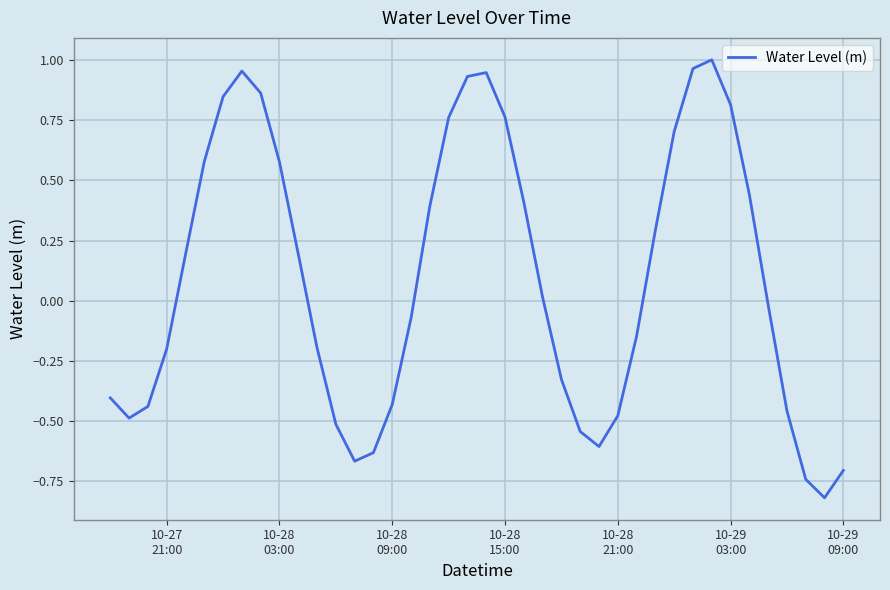

What is the difference between the maximum and minimum values?

1.8